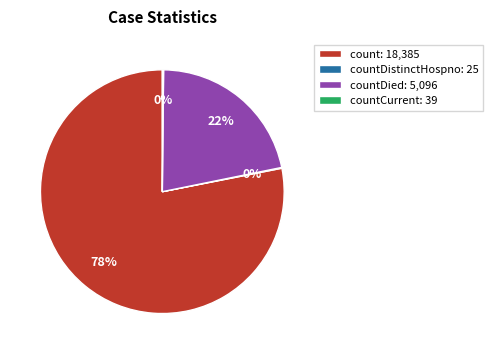

Is there a majority slice in this chart?

Yes